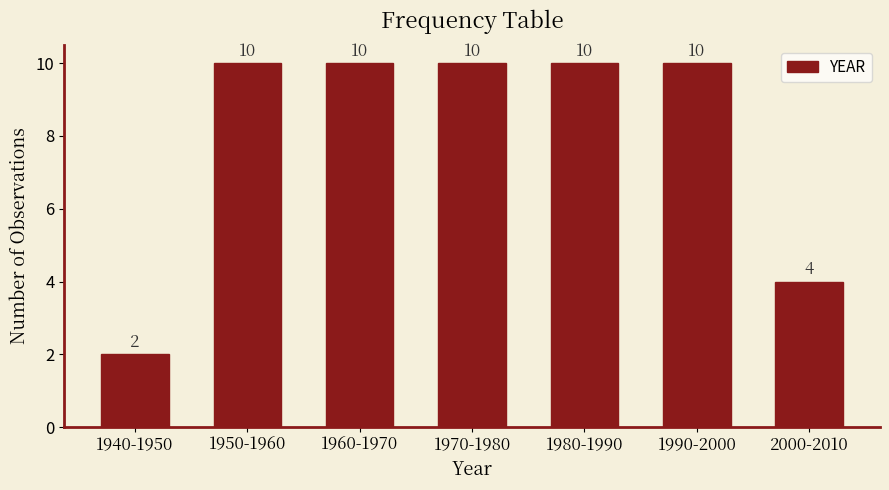

Reading left to right, list all the values displayed in this chart.

2	10	10	10	10	10	4